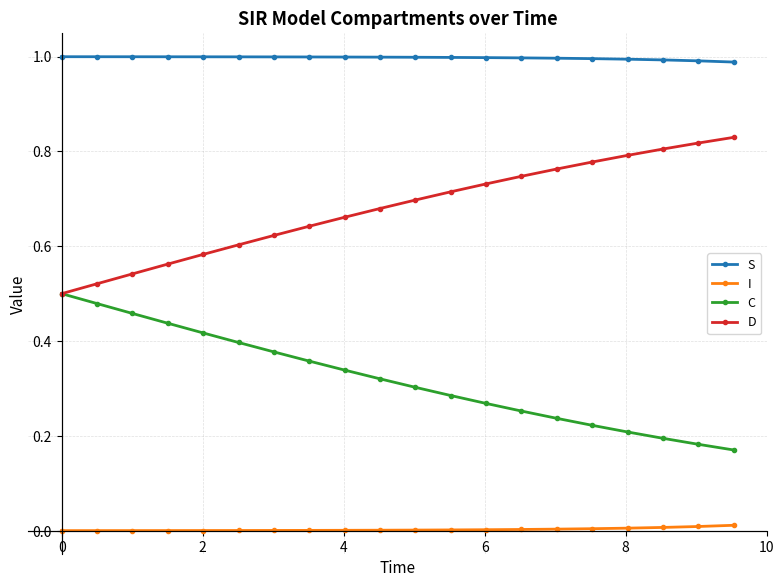

True or false: I and C cross at least once.

False